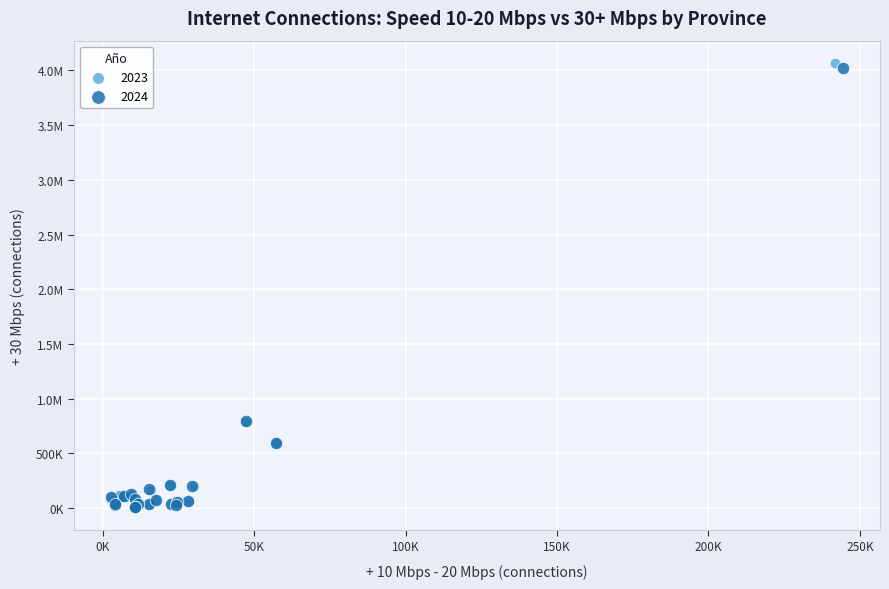

What are all the series names shown in the legend?

2023, 2024